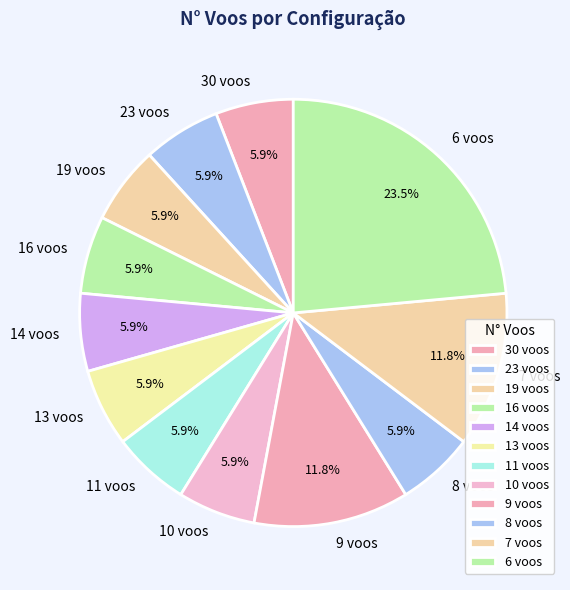

Which category has the biggest portion of the pie?

6 voos